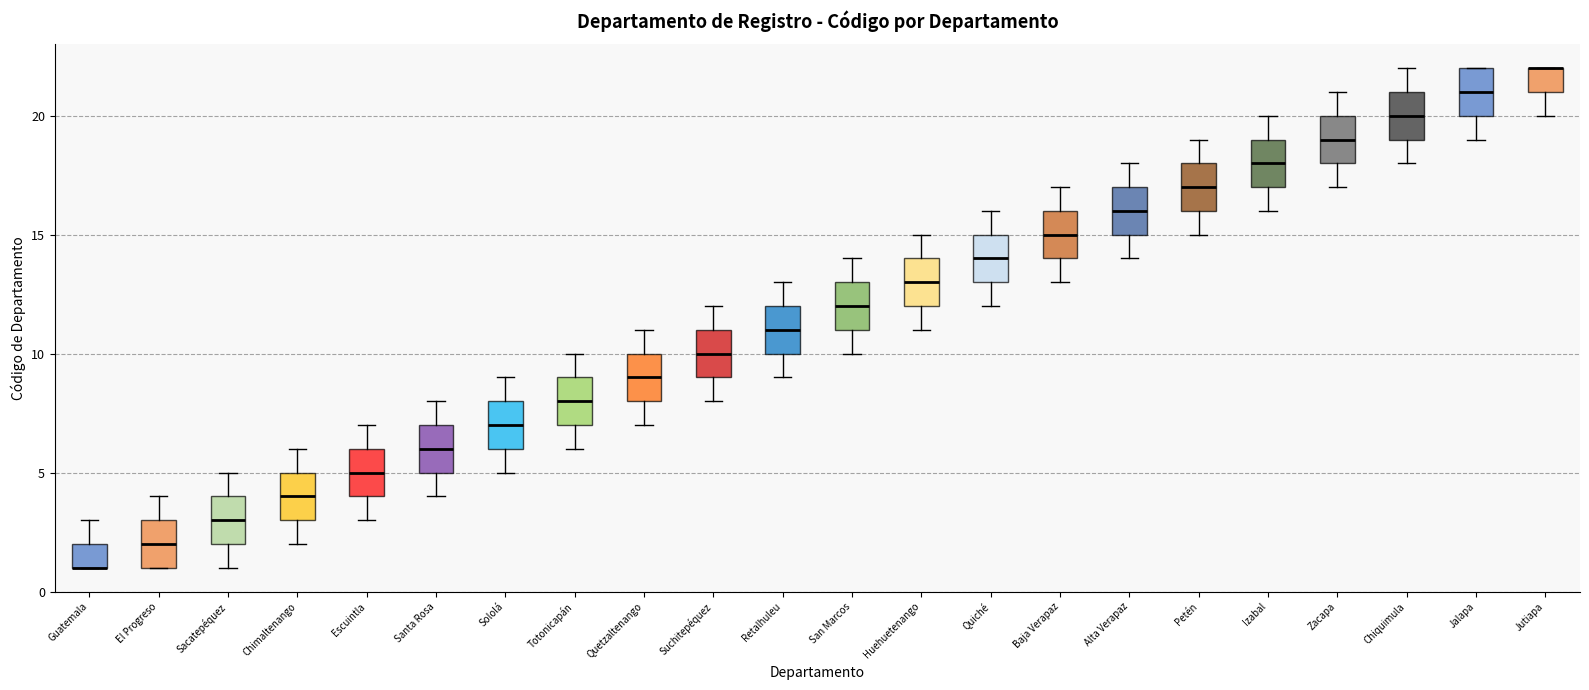

Reading left to right, transcribe this box plot: for each box, give where its median line is, the range the box spans, and where its two whiskers end, as read against the y-axis. The values are not printed on the chart, so give them approximately, as read against the axis.

Guatemala: median 1 (drawn on the box's lower edge), box 1 to 2, whiskers 1 to 3
El Progreso: median 2, box 1 to 3, whiskers 1 to 4
Sacatepéquez: median 3, box 2 to 4, whiskers 1 to 5
Chimaltenango: median 4, box 3 to 5, whiskers 2 to 6
Escuintla: median 5, box 4 to 6, whiskers 3 to 7
Santa Rosa: median 6, box 5 to 7, whiskers 4 to 8
Sololá: median 7, box 6 to 8, whiskers 5 to 9
Totonicapán: median 8, box 7 to 9, whiskers 6 to 10
Quetzaltenango: median 9, box 8 to 10, whiskers 7 to 11
Suchitepéquez: median 10, box 9 to 11, whiskers 8 to 12
Retalhuleu: median 11, box 10 to 12, whiskers 9 to 13
San Marcos: median 12, box 11 to 13, whiskers 10 to 14
Huehuetenango: median 13, box 12 to 14, whiskers 11 to 15
Quiché: median 14, box 13 to 15, whiskers 12 to 16
Baja Verapaz: median 15, box 14 to 16, whiskers 13 to 17
Alta Verapaz: median 16, box 15 to 17, whiskers 14 to 18
Petén: median 17, box 16 to 18, whiskers 15 to 19
Izabal: median 18, box 17 to 19, whiskers 16 to 20
Zacapa: median 19, box 18 to 20, whiskers 17 to 21
Chiquimula: median 20, box 19 to 21, whiskers 18 to 22
Jalapa: median 21, box 20 to 22, whiskers 19 to 22
Jutiapa: median 22 (drawn on the box's upper edge), box 21 to 22, whiskers 20 to 22